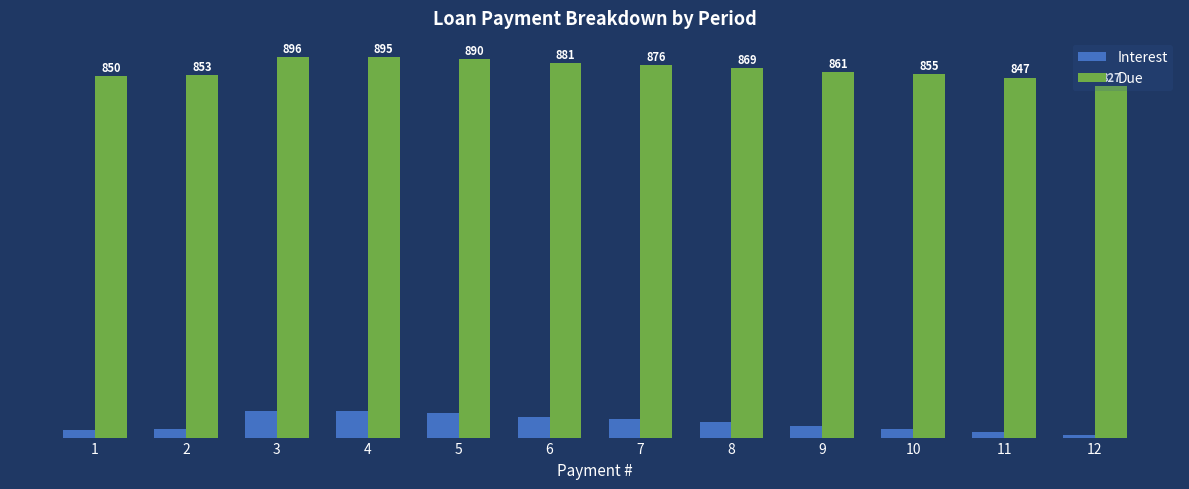

Rank the series by their maximum value, from lowest to highest.

Interest, Due